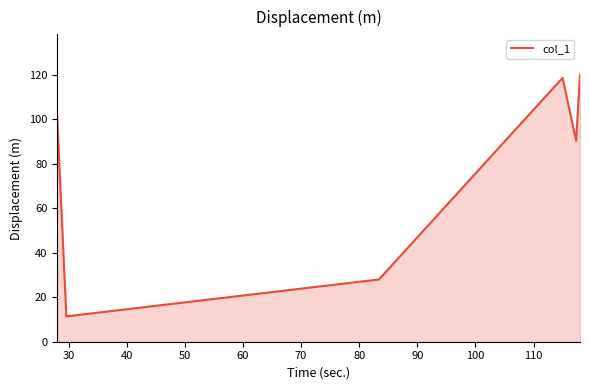

What is the sum of all values?

470.6